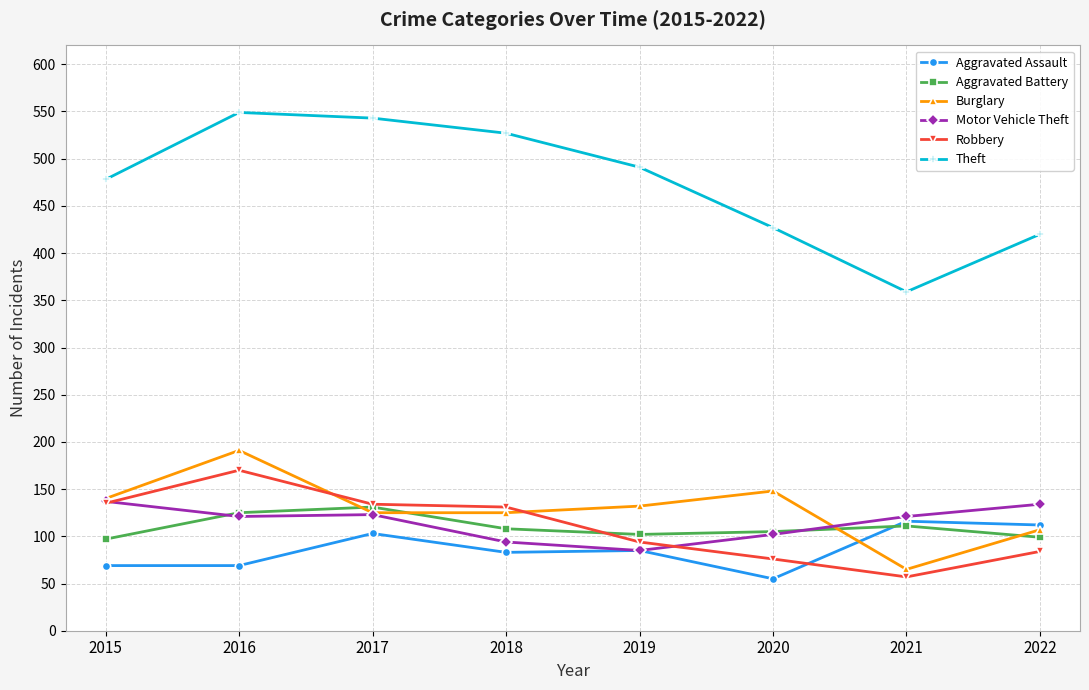

At how many categories does at least one series exceed 367?

7